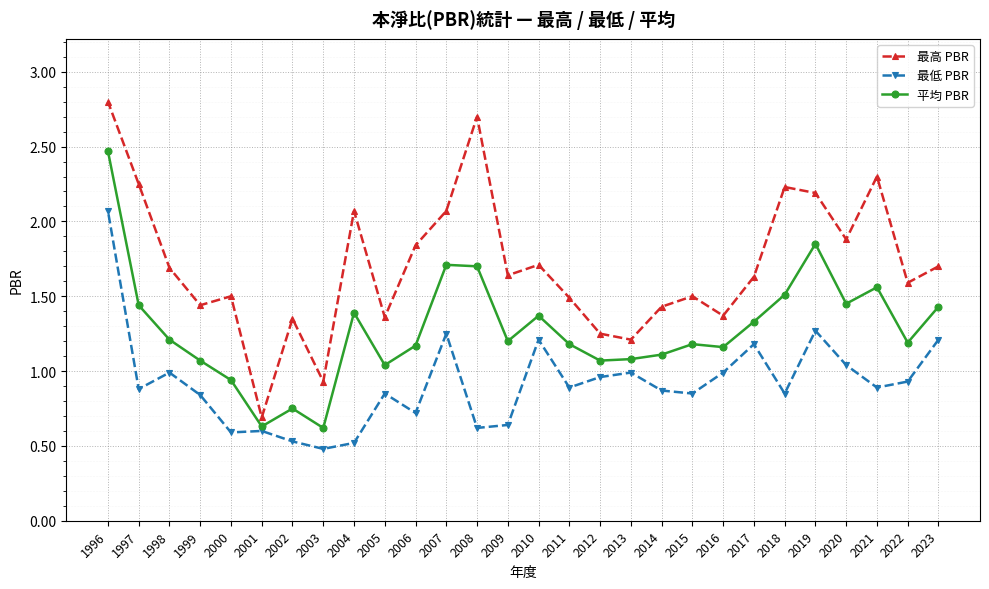

Which series has the largest total across all categories?

最高 PBR